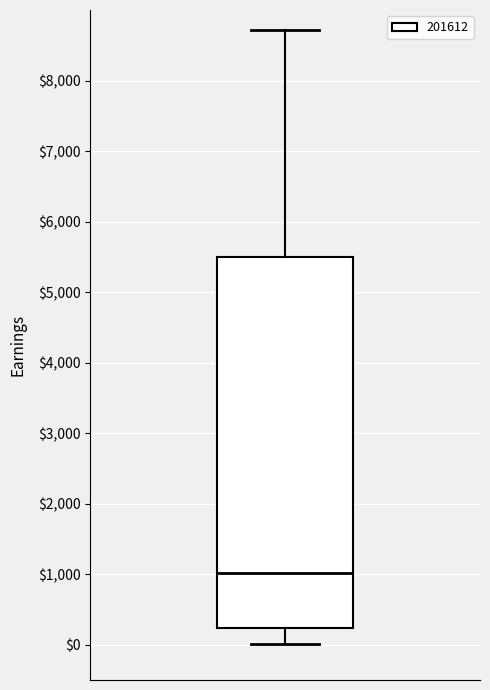

Transcribe this box plot: give where the median line is, the range the box spans, and where the two whiskers end, as read against the y-axis. The values are not printed on the chart, so give them approximately, as read against the axis.

median 1000, box 200 to 5500, whiskers 0 to 8700